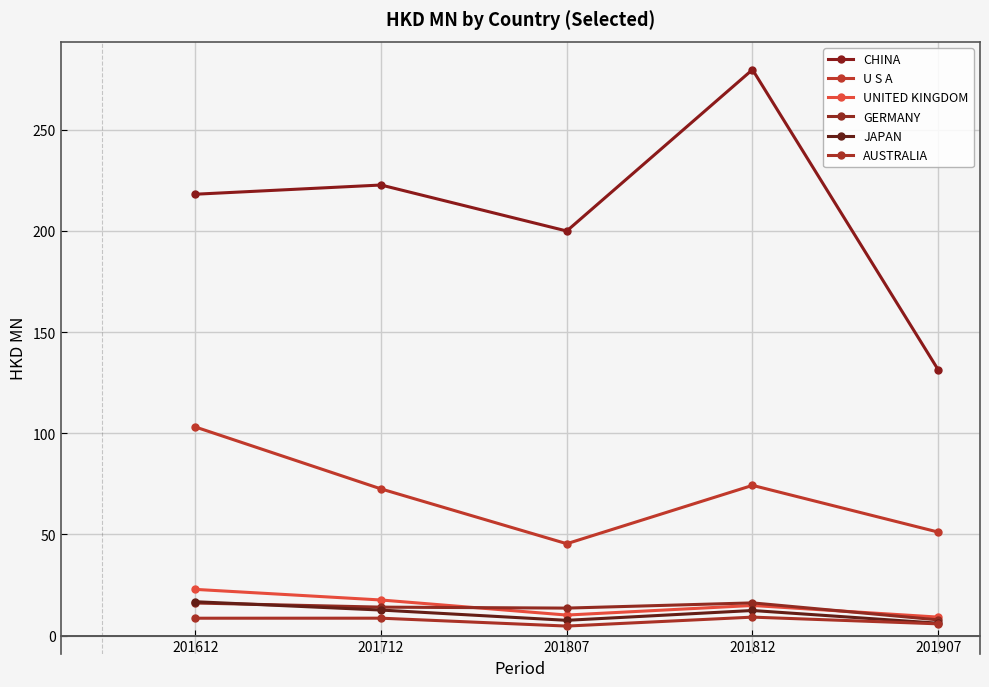

The U S A series shows 45.4 at 201807. True or false?

True